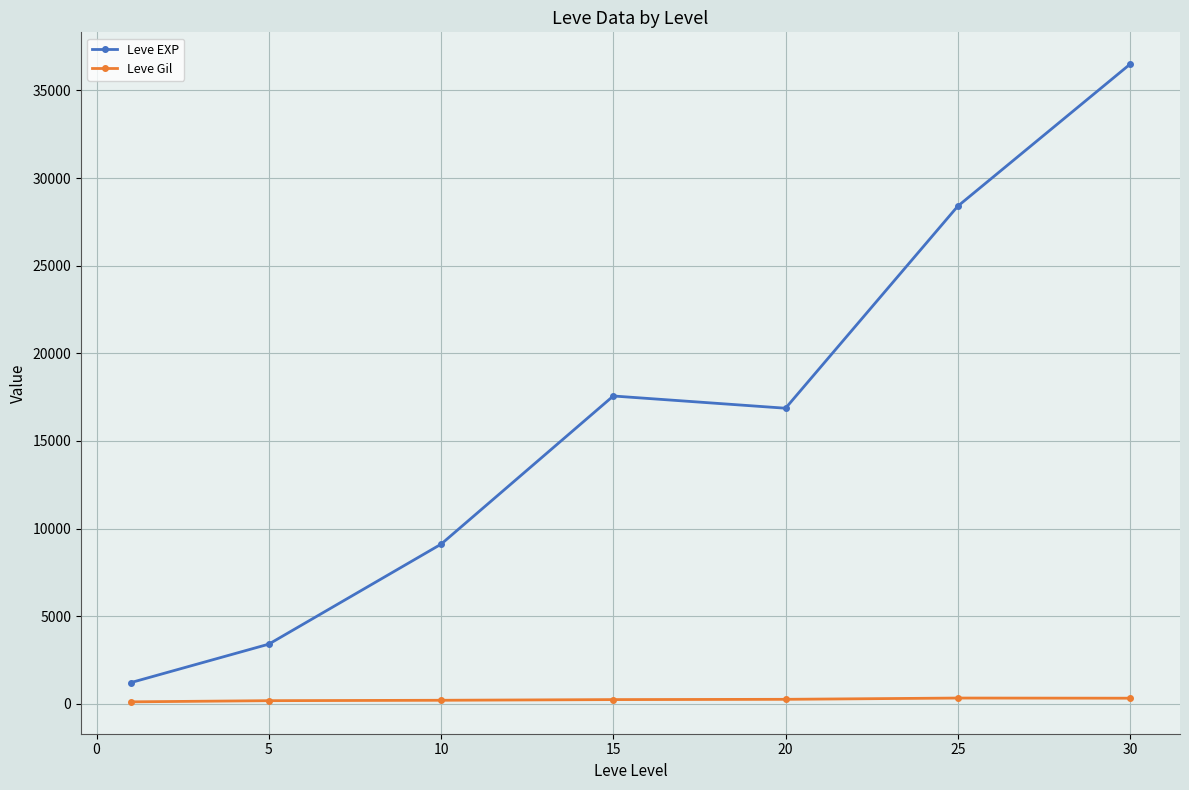

True or false: Leve EXP has more than 1 interior local peaks.

False